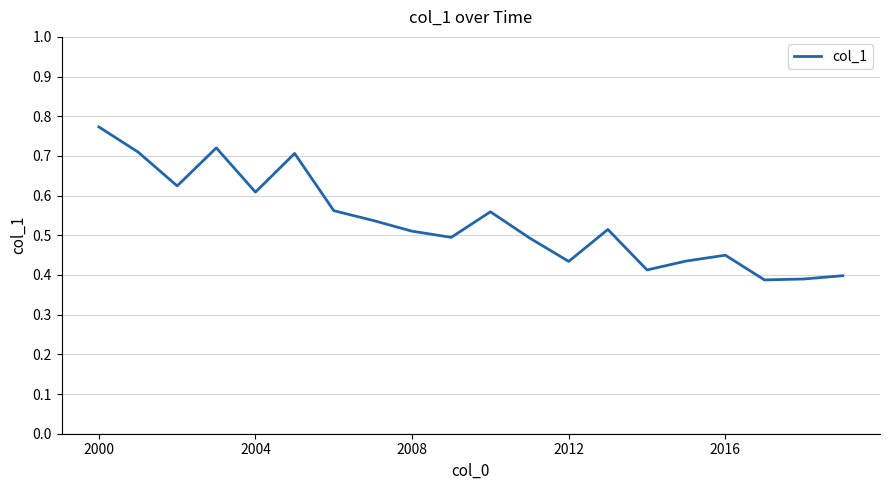

Reading left to right, extract all data points from this chart.

0.8	0.7	0.6	0.7	0.6	0.7	0.6	0.5	0.5	0.5	0.6	0.5	0.4	0.5	0.4	0.4	0.4	0.4	0.4	0.4